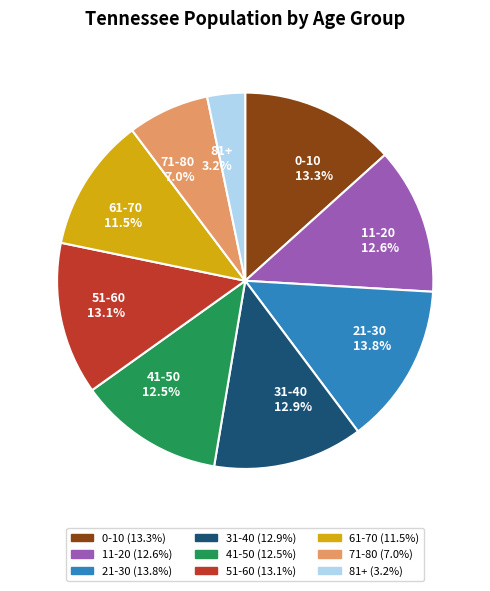

To the nearest percent, what portion does 51-60 represent?

13%